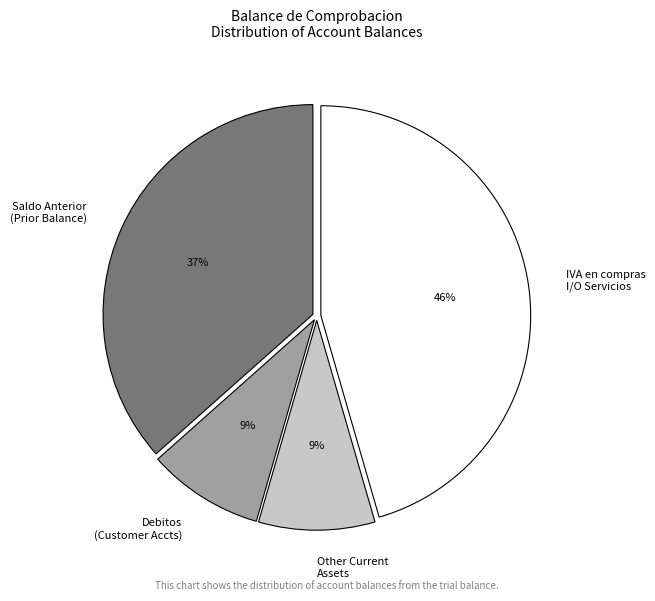

The Other Current Assets slice represents 2% of the pie. True or false?

False